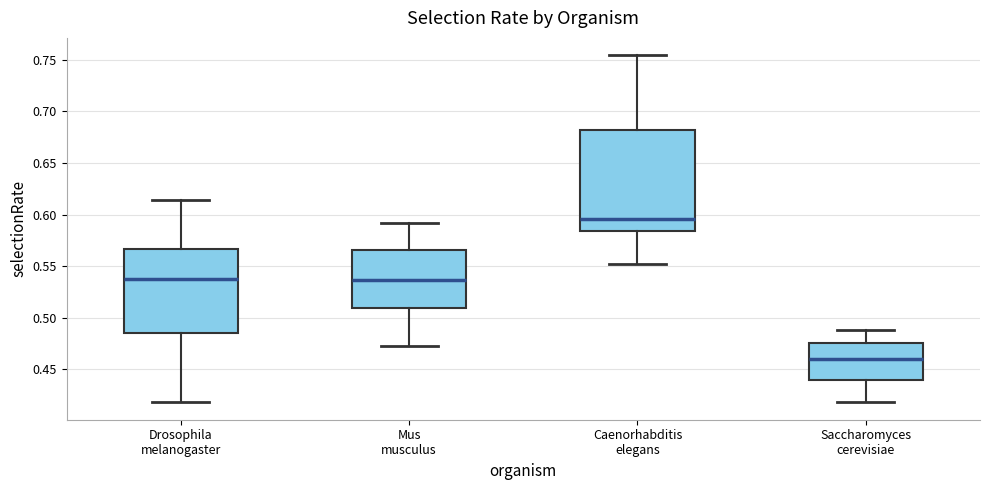

Reading left to right, transcribe this box plot: for each box, give where its median line is, the range the box spans, and where its two whiskers end, as read against the y-axis. The values are not printed on the chart, so give them approximately, as read against the axis.

Drosophila melanogaster: median 0.535, box 0.485 to 0.565, whiskers 0.420 to 0.615
Mus musculus: median 0.535, box 0.510 to 0.565, whiskers 0.470 to 0.590
Caenorhabditis elegans: median 0.595, box 0.585 to 0.680, whiskers 0.550 to 0.755
Saccharomyces cerevisiae: median 0.460, box 0.440 to 0.475, whiskers 0.420 to 0.490